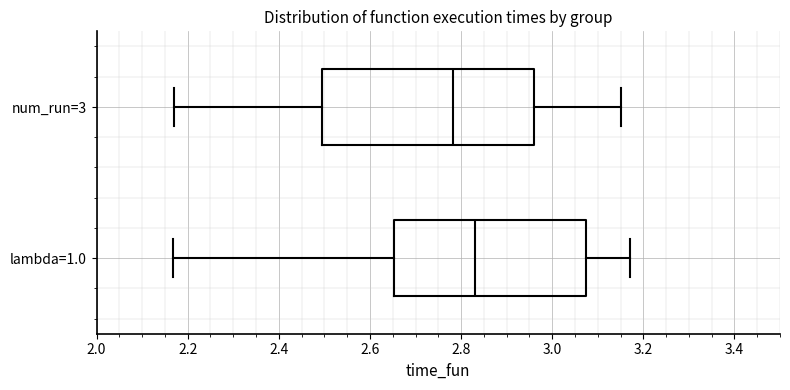

Comparing the boxes themselves (not the whiskers), which one is the widest?

num_run=3